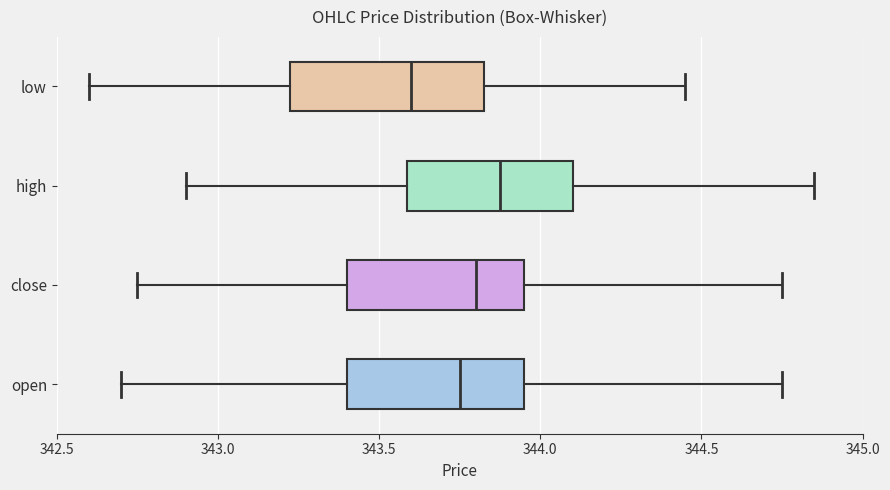

Reading bottom to top, transcribe this box plot: for each box, give where its median line is, the range the box spans, and where its two whiskers end, as read against the x-axis. The values are not printed on the chart, so give them approximately, as read against the axis.

open: median 343.75, box 343.40 to 343.95, whiskers 342.70 to 344.75
close: median 343.80, box 343.40 to 343.95, whiskers 342.75 to 344.75
high: median 343.90, box 343.60 to 344.10, whiskers 342.90 to 344.85
low: median 343.60, box 343.25 to 343.85, whiskers 342.60 to 344.45